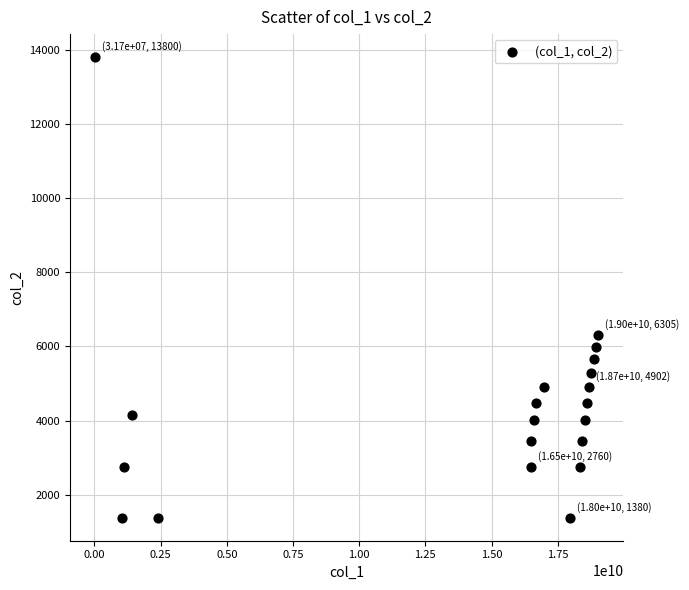

What is the range of X values (max minus min)?

18999056524